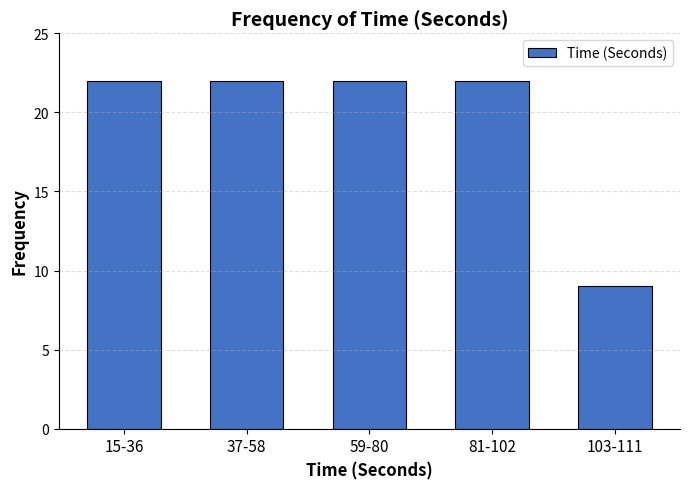

Reading right to left, list all the values displayed in this chart.

103-111=9	81-102=22	59-80=22	37-58=22	15-36=22